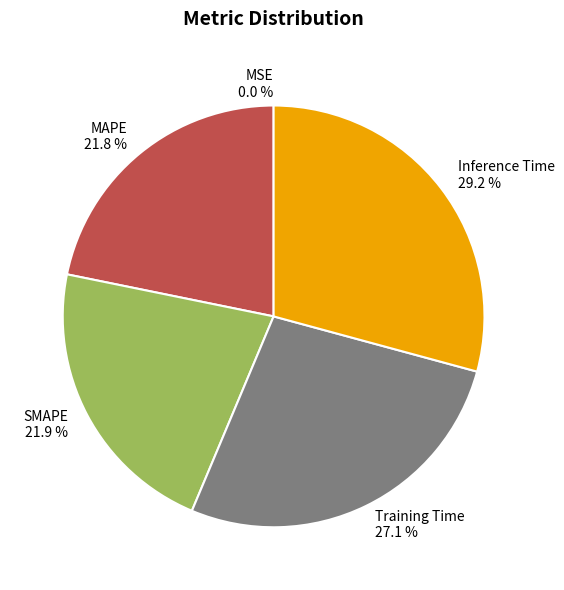

Is the sum of Inference Time and Training Time greater than half?

Yes